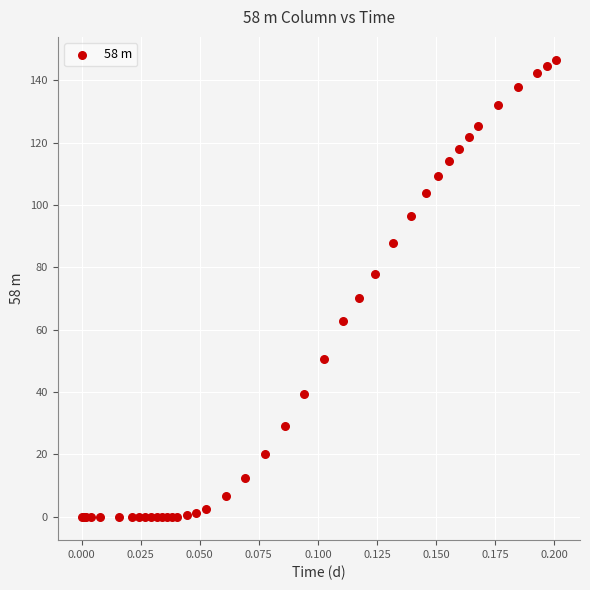

What Y value in the scatter plot is closest to 73?

70.2